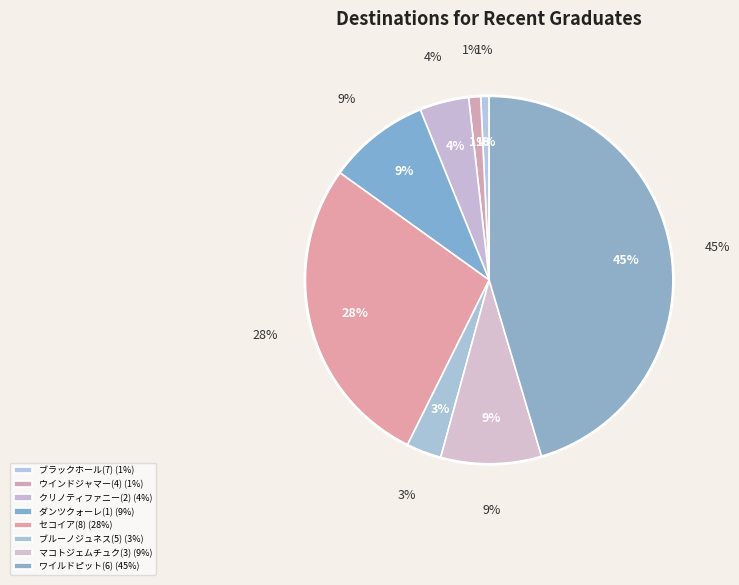

To the nearest percent, what portion does ブルーノジュネス(5) represent?

3%